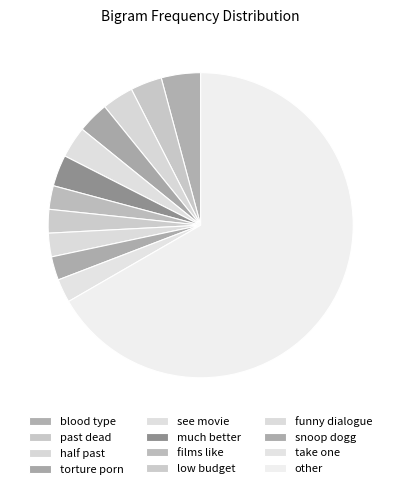

How many segments does this pie chart have?

12